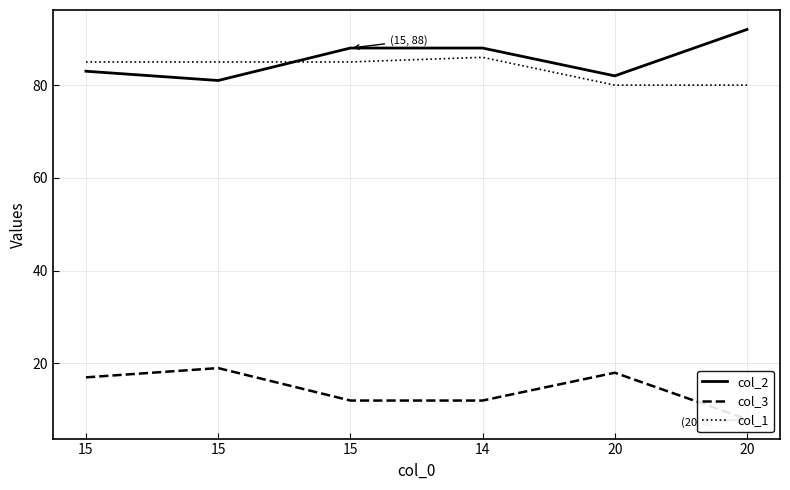

At 20, list the series in order from largest to smallest.

col_2, col_1, col_3